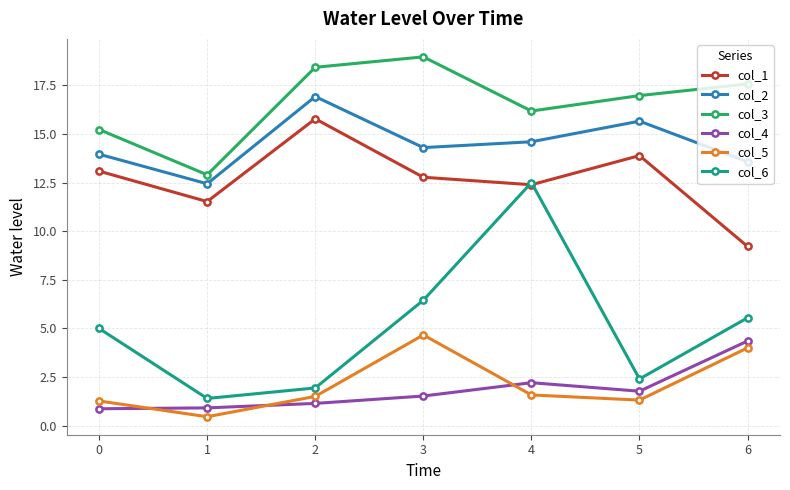

Does the chart have visible grid lines?

Yes